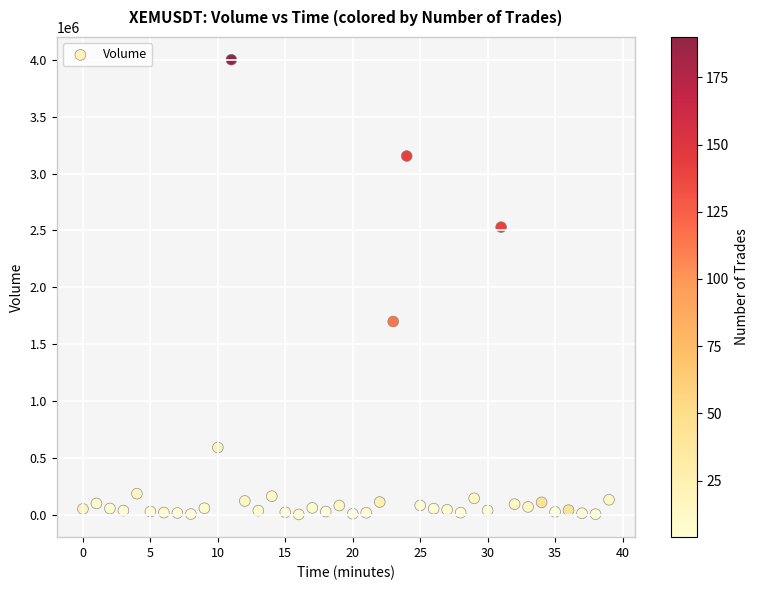

What is the range of Y values (max minus min)?

3998163